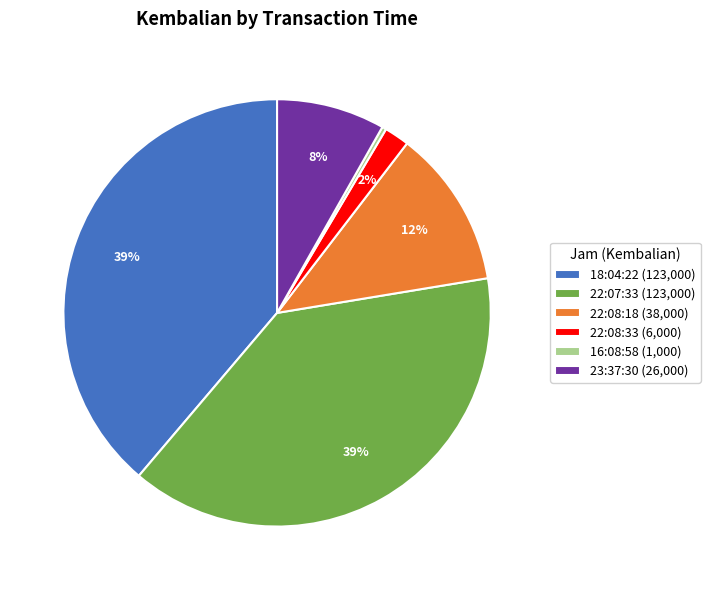

Which category has the smallest portion of the pie?

16:08:58